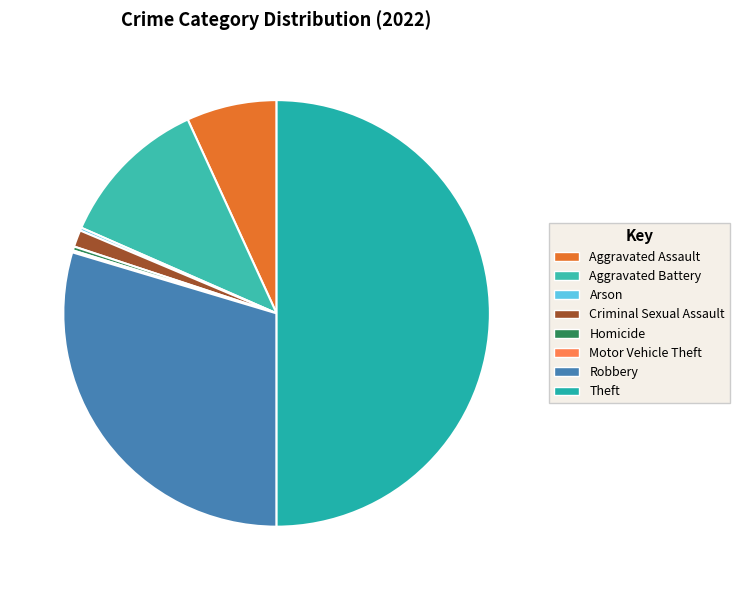

What is the change in value from Aggravated Assault to Aggravated Battery?

+63